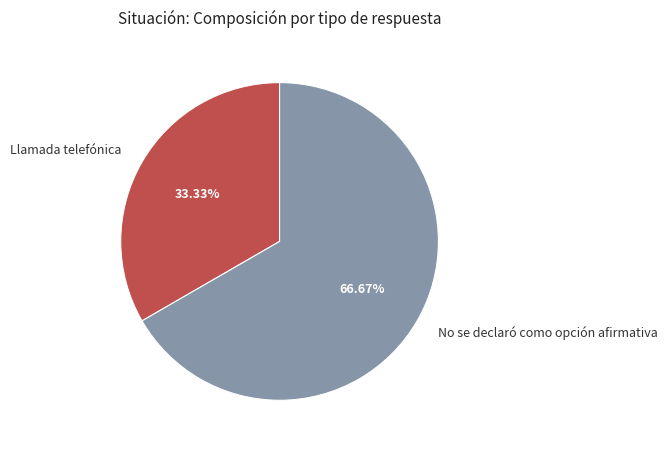

What is the majority slice?

No se declaró como opción afirmativa